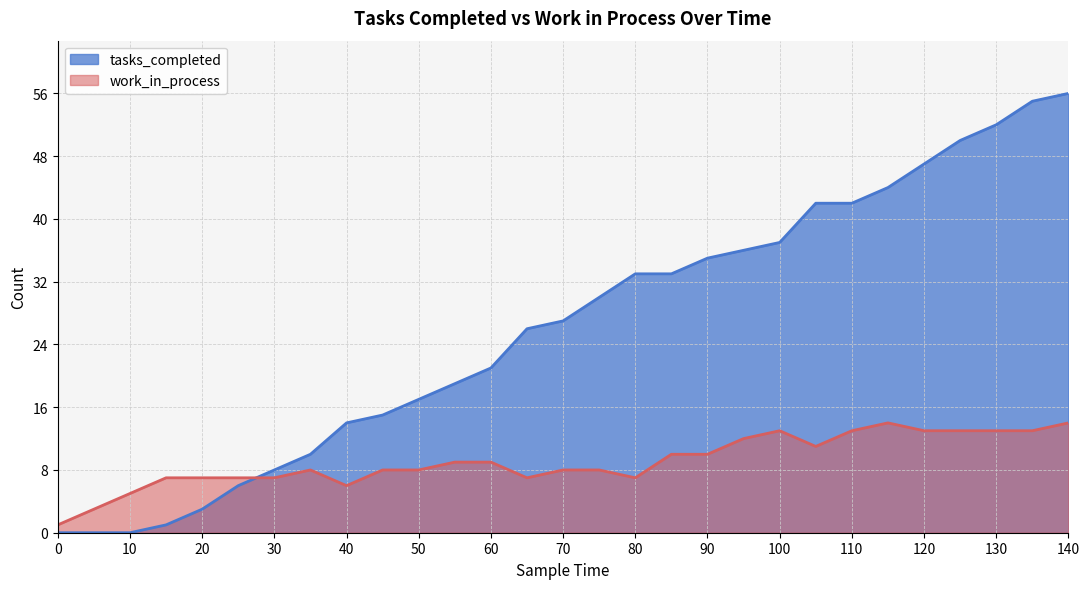

What value does the work_in_process series have at 110?

13